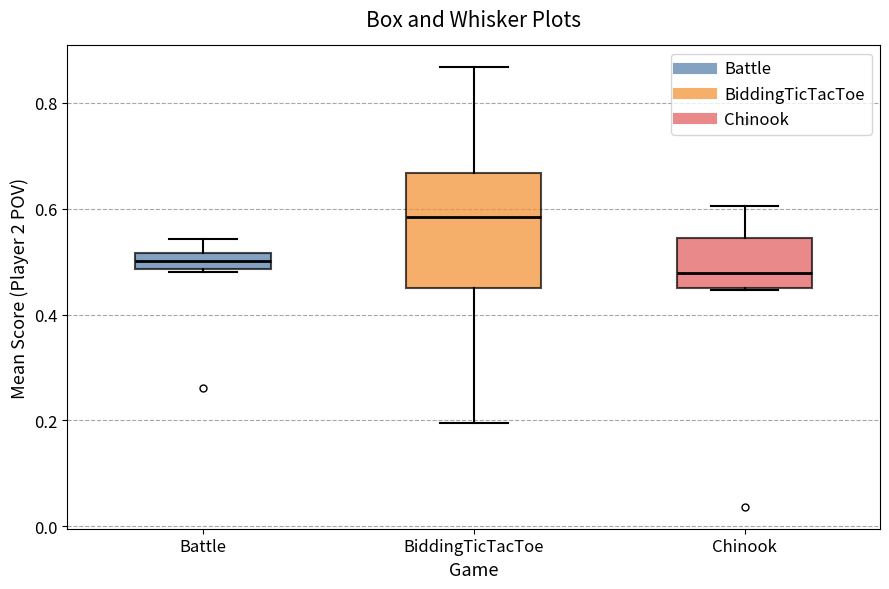

Which box is the tallest, from its lower edge to its upper edge?

BiddingTicTacToe